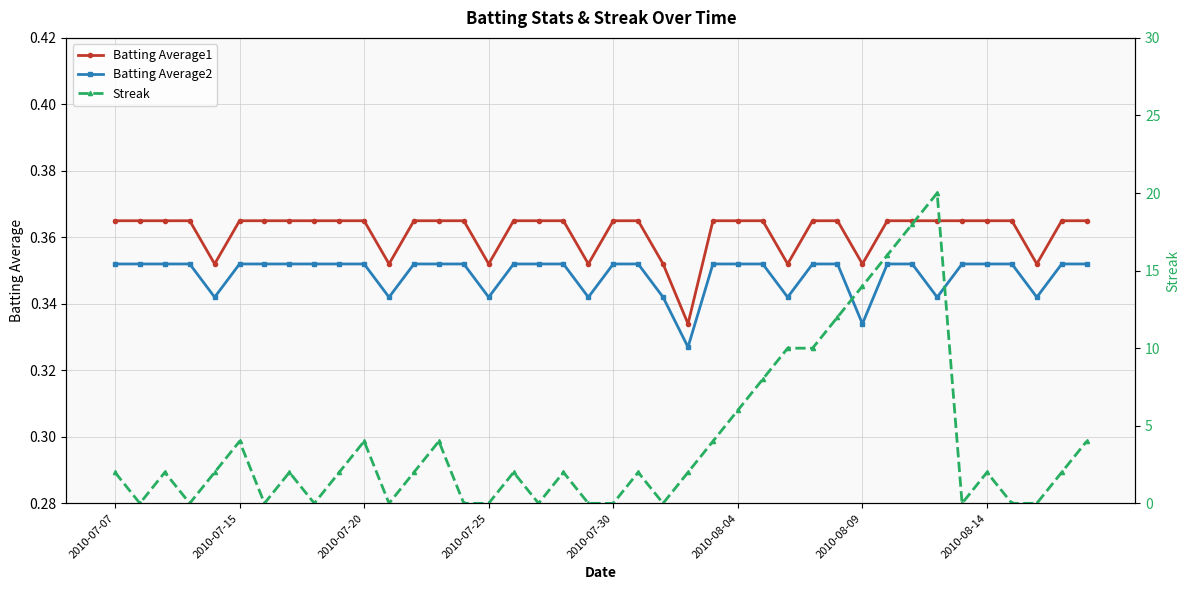

True or false: Batting Average2 and Batting Average1 cross at least once.

False